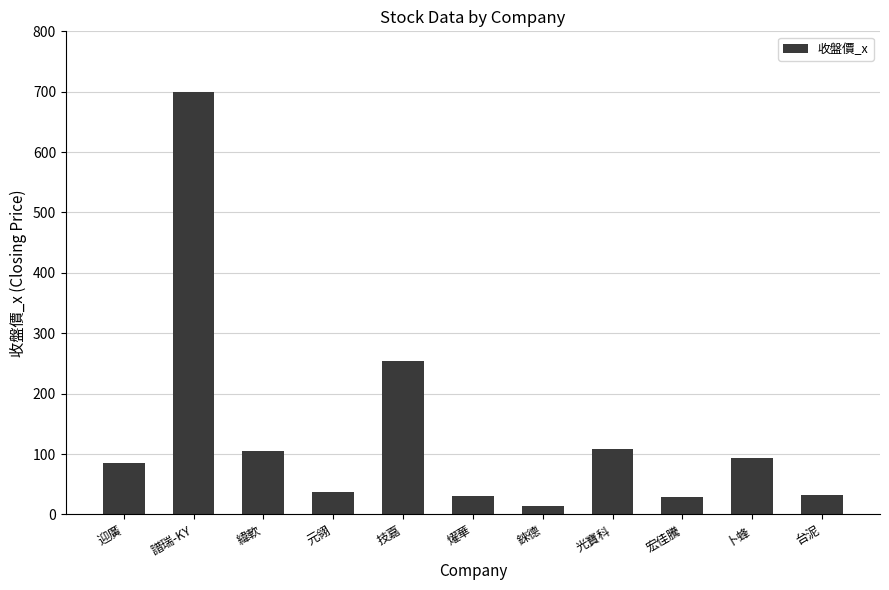

Approximately how many times larger is the value at 迎廣 compared to 燿華?

2.8